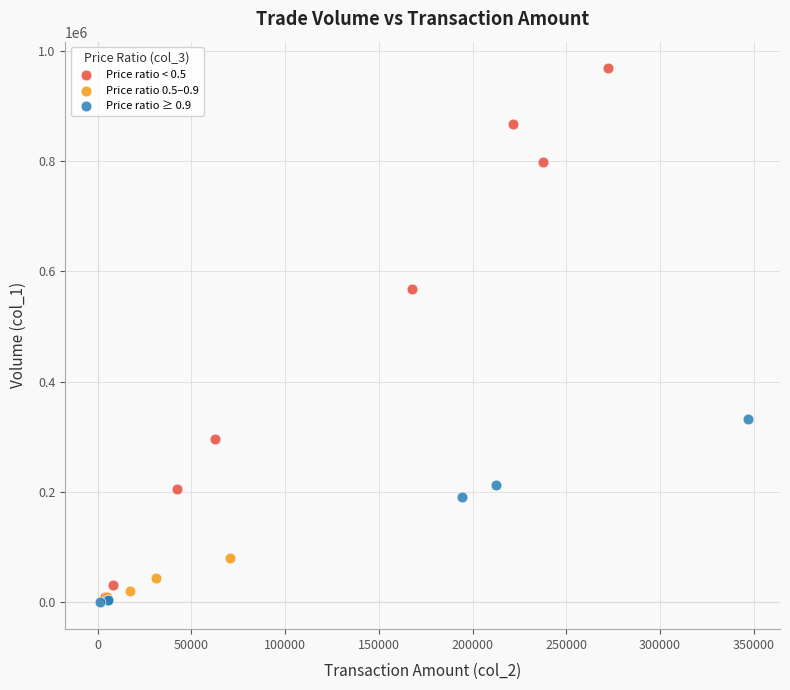

What are all the series names shown in the legend?

Price ratio < 0.5, Price ratio 0.5–0.9, Price ratio ≥ 0.9